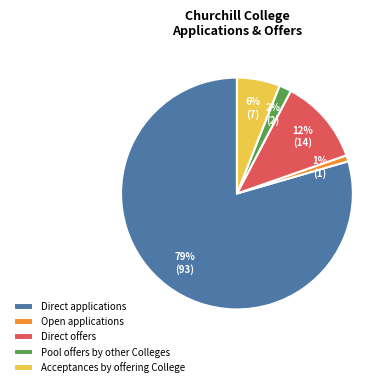

Which category has the biggest portion of the pie?

Direct applications